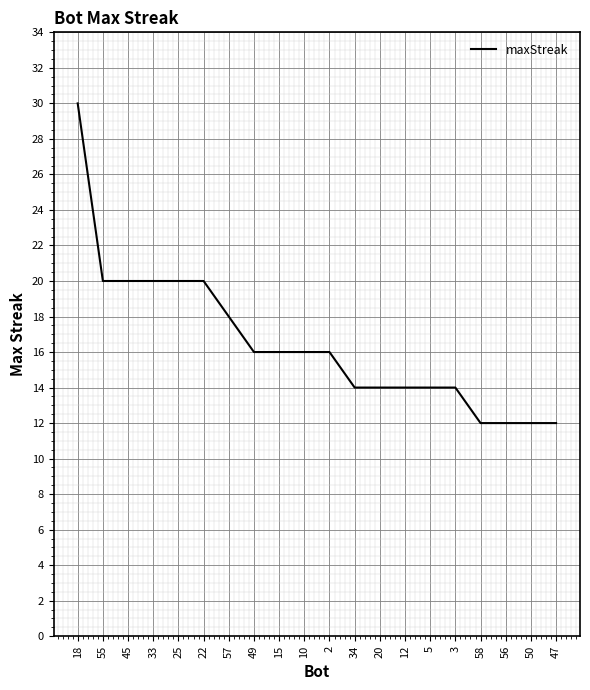

Which category has the highest value across all series?

18